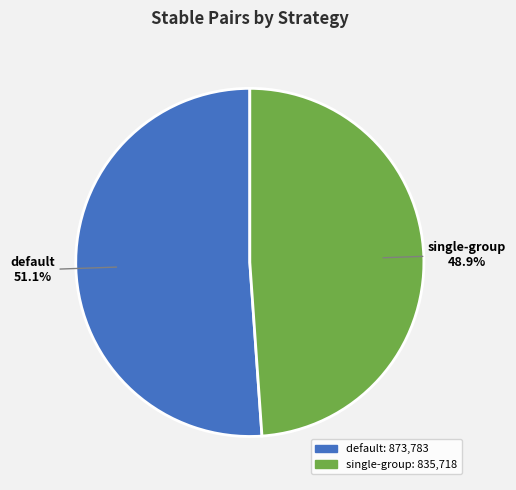

To the nearest percent, what percentage of the pie is single-group?

49%